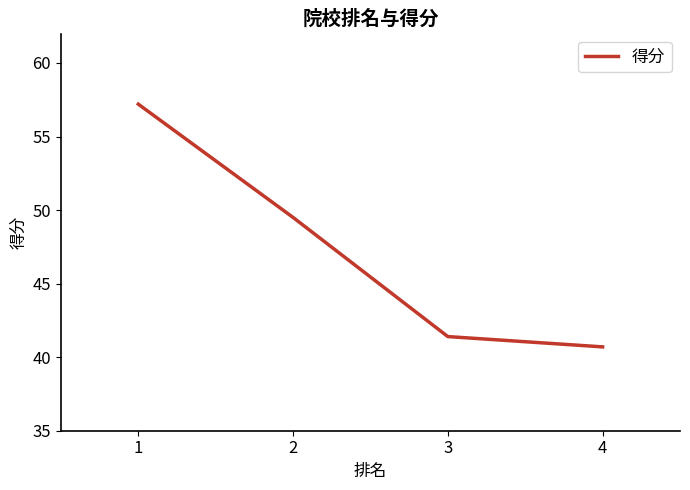

Is it true that the value at 4 is 40.7?

True